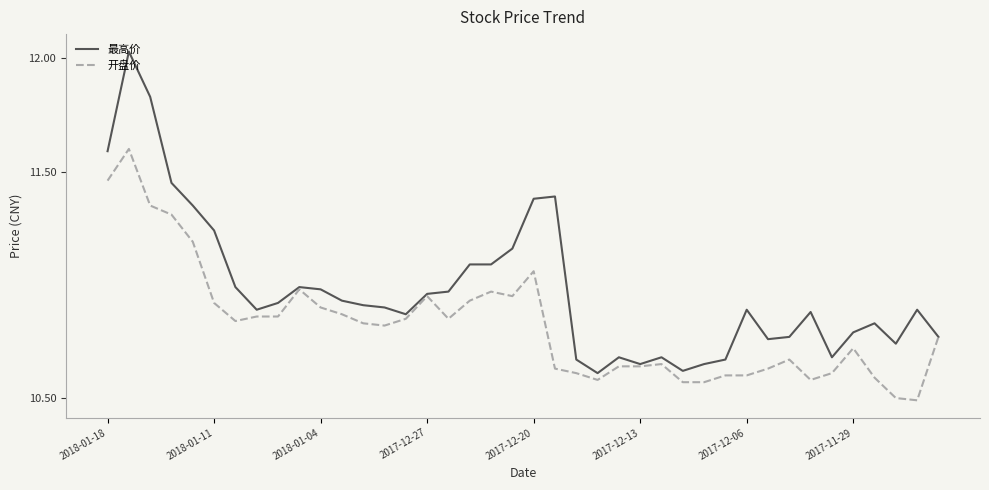

Which series has the largest total across all categories?

最高价